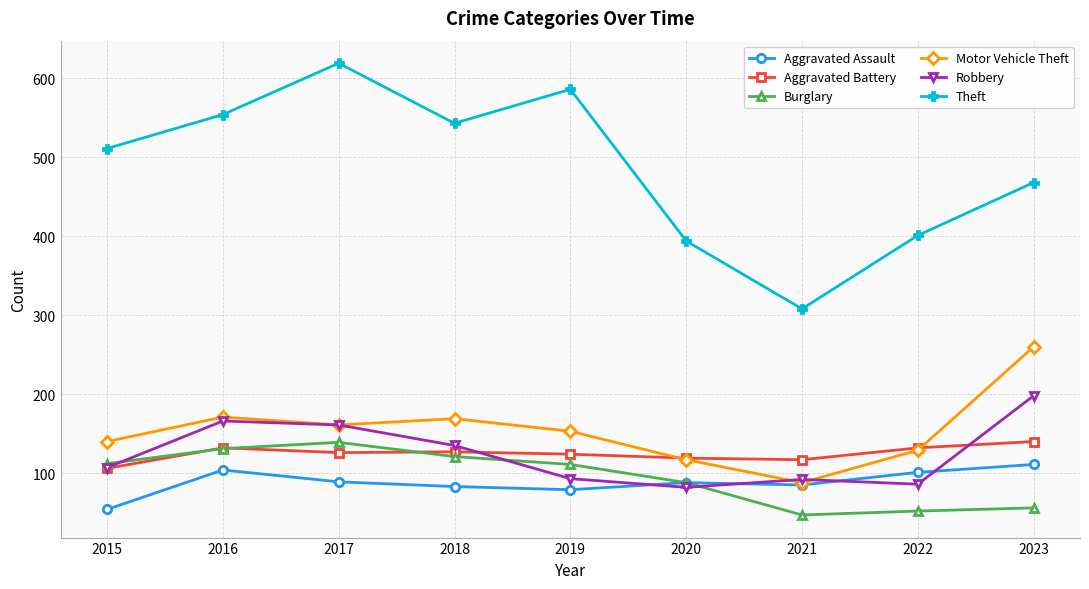

What is the value of the Aggravated Battery point at the 6th from the left?

119